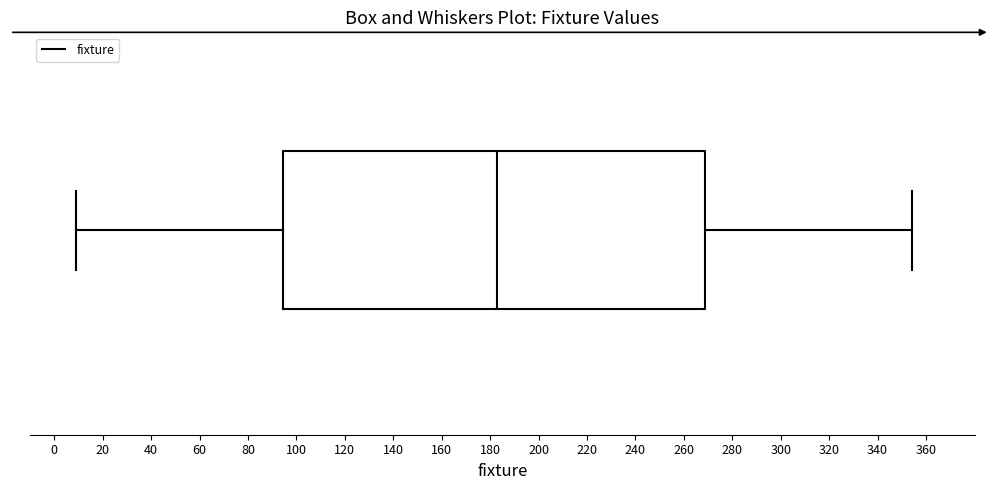

Read this box plot against the x-axis: the position of the median line, the range covered by the box, and the ends of both whiskers. The values are not printed on the chart, so give them approximately, as read against the axis.

median 184, box 94 to 268, whiskers 10 to 354